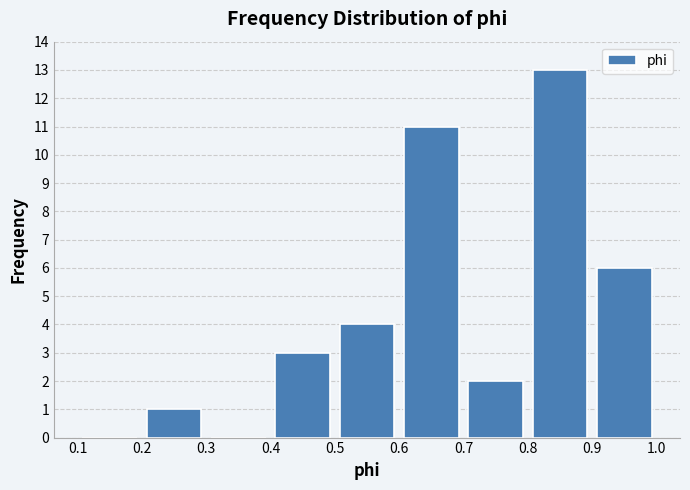

What is the height of the bar covering 0.4 to 0.5 on the x-axis? The values are not printed on the chart, so give them approximately, as read against the axis.

3